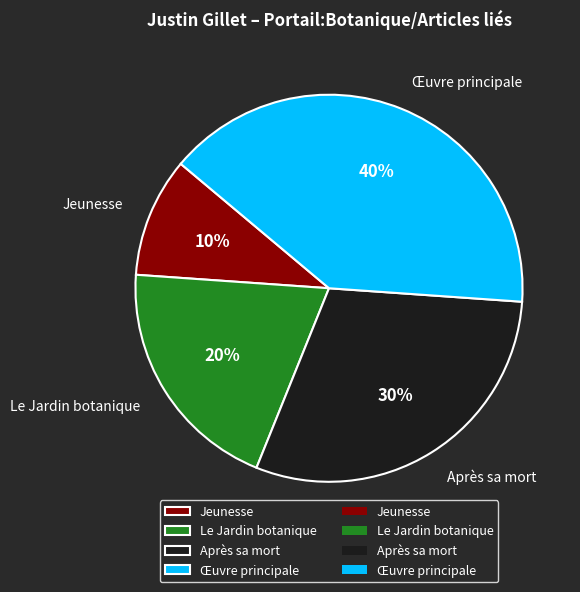

Do Jeunesse and Après sa mort together represent more than half of the pie?

No